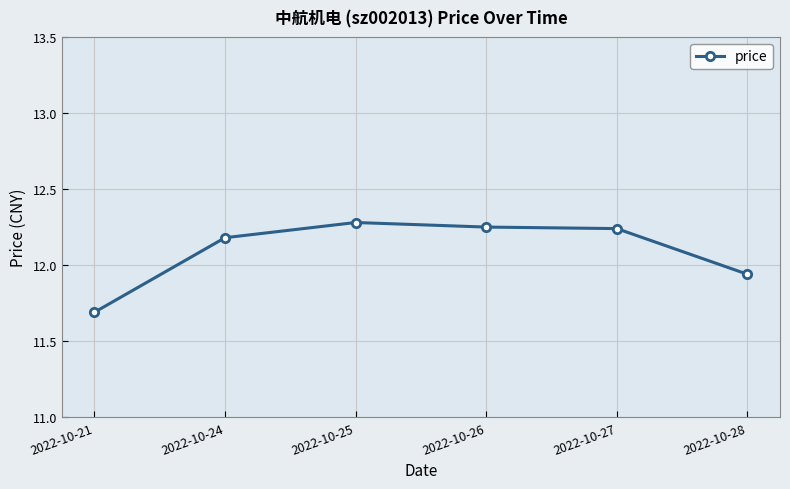

How many categories are shown in the chart?

6